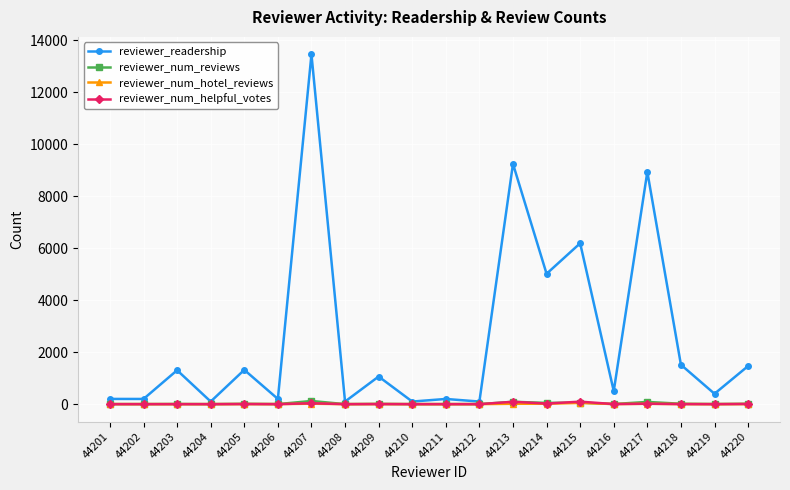

At how many categories does at least one series exceed 3605?

5